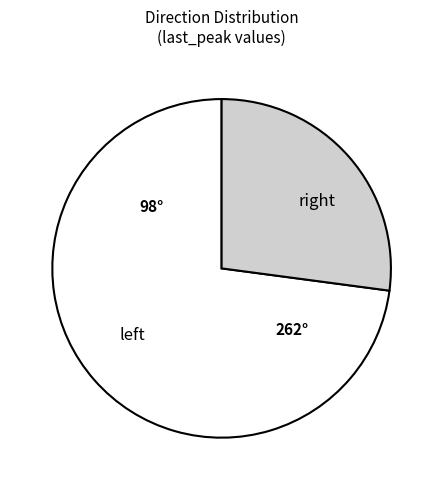

Is there any slice that represents more than half of the pie?

Yes